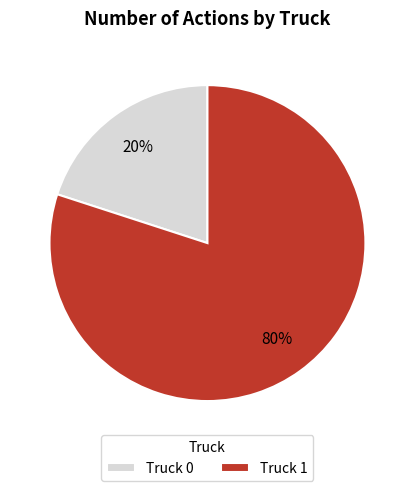

Which slice is the smallest?

Truck 0